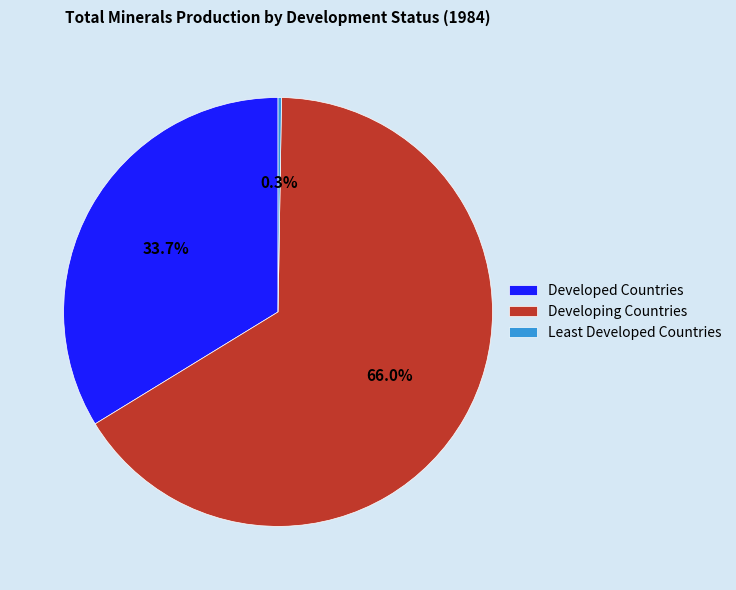

What is the largest slice in the pie chart?

Developing Countries